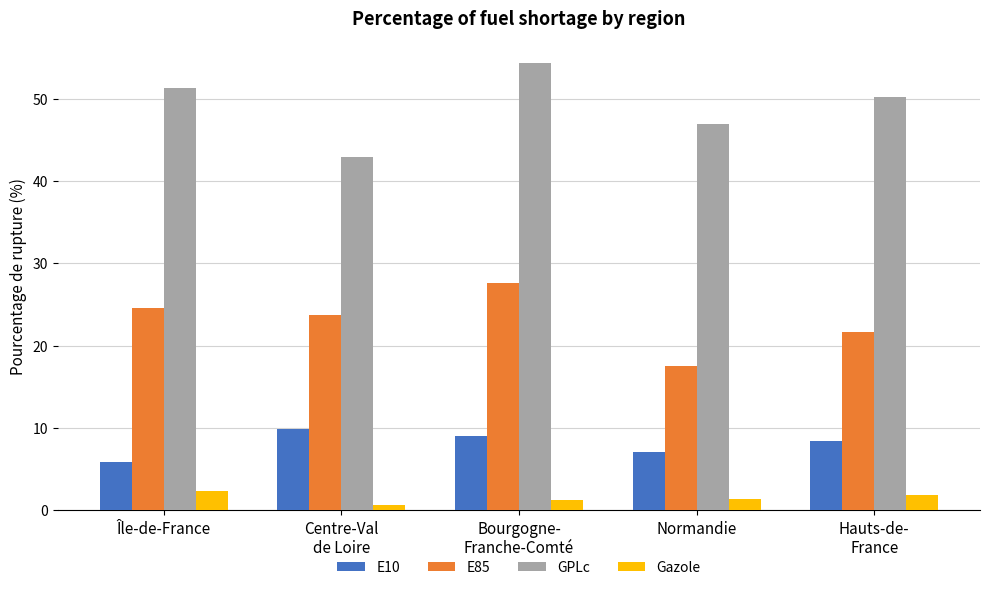

What is the value of the E85 bar at the 3rd from the left?

27.7